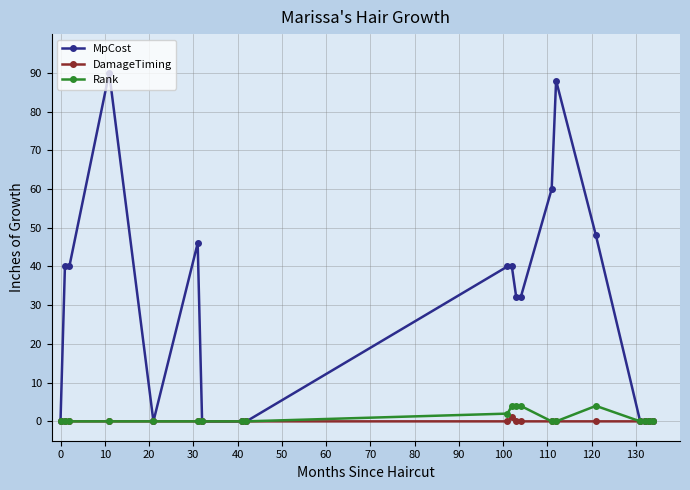

Which series has the largest total across all categories?

MpCost